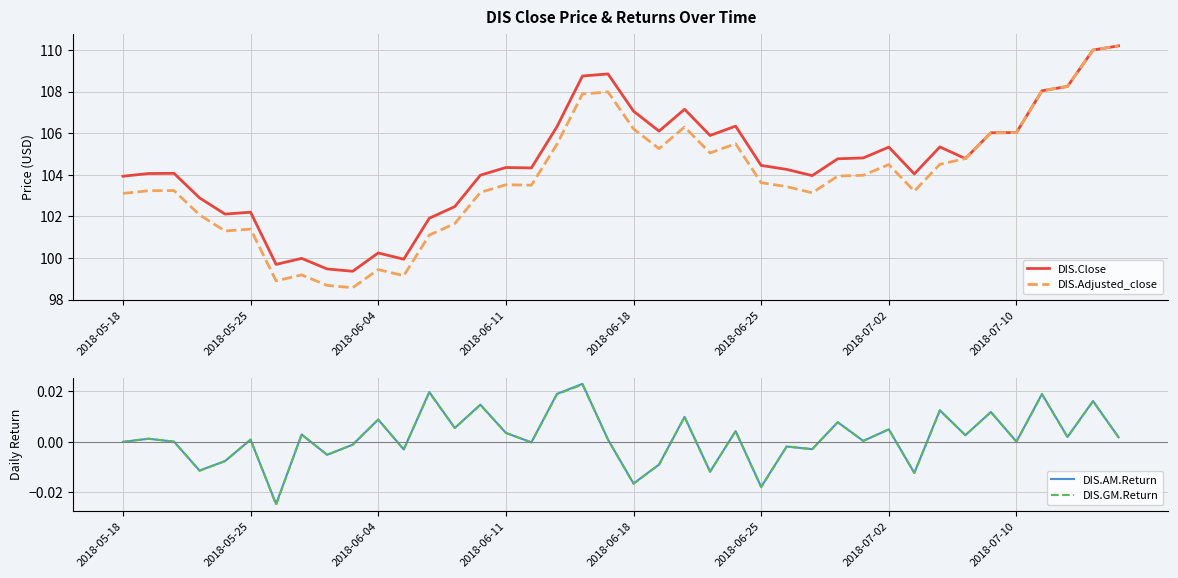

Reading right to left, transcribe all the data shown in this chart.

DIS.Close: 110.2	110.0	108.2	108.0	106.0	106.0	104.8	105.3	104.0	105.3	104.8	104.8	104.0	104.3	104.5	106.3	105.9	107.2	106.1	107.1	108.8	108.8	106.3	104.3	104.3	104.0	102.5	101.9	99.9	100.2	99.4	99.5	100.0	99.7	102.2	102.1	102.9	104.1	104.1	103.9
DIS.Adjusted_close: 110.2	110.0	108.2	108.0	106.0	106.0	104.8	104.5	103.2	104.5	104.0	103.9	103.1	103.4	103.6	105.5	105.0	106.3	105.3	106.2	108.0	107.9	105.5	103.5	103.5	103.2	101.7	101.1	99.1	99.4	98.6	98.7	99.2	98.9	101.4	101.3	102.1	103.2	103.2	103.1
DIS.AM.Return: 0.0	0.0	0.0	0.0	0.0	0.0	0.0	0.0	-0.0	0.0	0.0	0.0	-0.0	-0.0	-0.0	0.0	-0.0	0.0	-0.0	-0.0	0.0	0.0	0.0	-0.0	0.0	0.0	0.0	0.0	-0.0	0.0	-0.0	-0.0	0.0	-0.0	0.0	-0.0	-0.0	0.0	0.0	0.0
DIS.GM.Return: 0.0	0.0	0.0	0.0	0.0	0.0	0.0	0.0	-0.0	0.0	0.0	0.0	-0.0	-0.0	-0.0	0.0	-0.0	0.0	-0.0	-0.0	0.0	0.0	0.0	-0.0	0.0	0.0	0.0	0.0	-0.0	0.0	-0.0	-0.0	0.0	-0.0	0.0	-0.0	-0.0	0.0	0.0	0.0